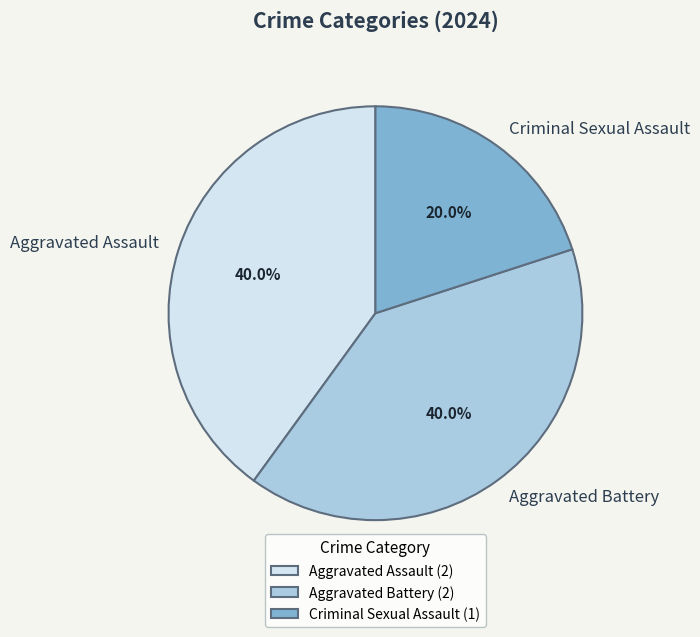

Is Aggravated Assault the majority of the pie?

No